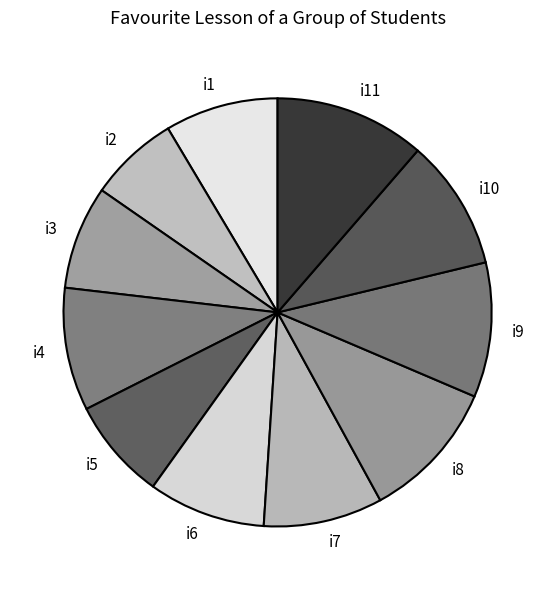

Which category has the smallest portion of the pie?

i2